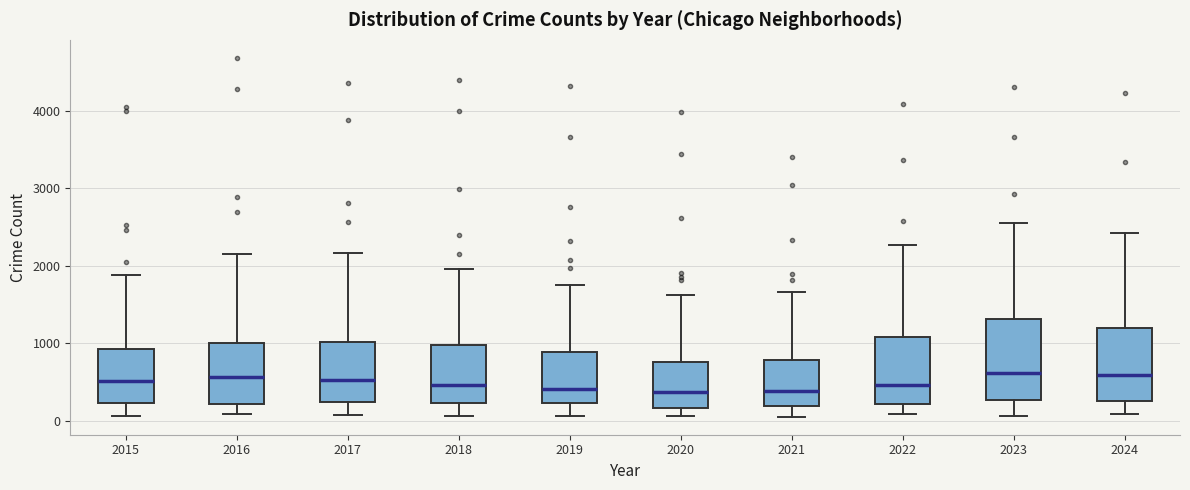

Reading left to right, read every box against the y-axis: the position of its median line, the range the box covers, and the ends of its whiskers. The values are not printed on the chart, so give them approximately, as read against the axis.

2015: median 500, box 200 to 900, whiskers 100 to 1900
2016: median 600, box 200 to 1000, whiskers 100 to 2200
2017: median 500, box 200 to 1000, whiskers 100 to 2200
2018: median 500, box 200 to 1000, whiskers 100 to 2000
2019: median 400, box 200 to 900, whiskers 100 to 1800
2020: median 400, box 200 to 800, whiskers 100 to 1600
2021: median 400, box 200 to 800, whiskers 100 to 1700
2022: median 500, box 200 to 1100, whiskers 100 to 2300
2023: median 600, box 300 to 1300, whiskers 100 to 2600
2024: median 600, box 300 to 1200, whiskers 100 to 2400